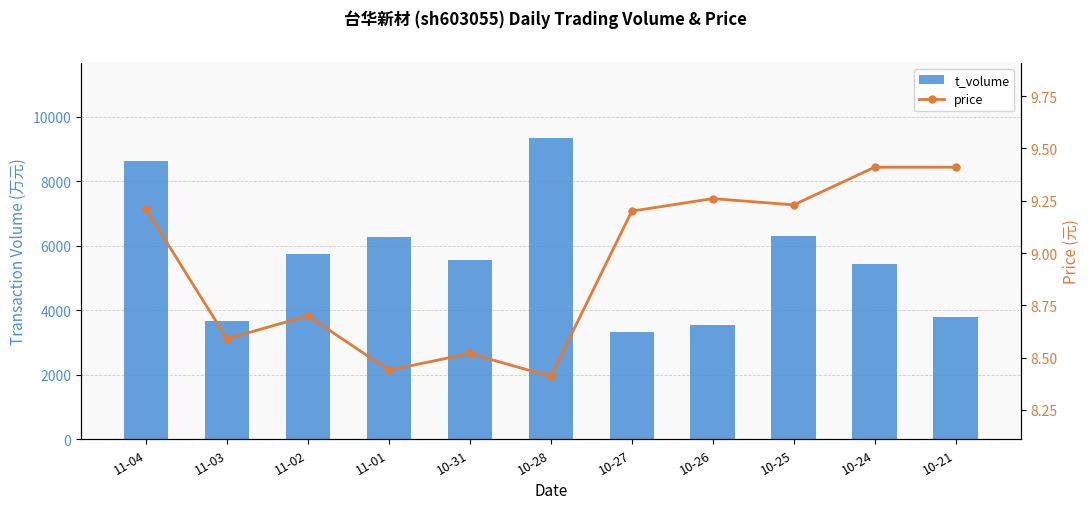

Reading left to right, list all the values displayed in this chart.

t_volume: 11-04=8634.0	11-03=3672.0	11-02=5744.0	11-01=6255.0	10-31=5545.0	10-28=9337.0	10-27=3317.0	10-26=3528.0	10-25=6303.0	10-24=5436.0	10-21=3803.0
price: 11-04=9.2	11-03=8.6	11-02=8.7	11-01=8.4	10-31=8.5	10-28=8.4	10-27=9.2	10-26=9.3	10-25=9.2	10-24=9.4	10-21=9.4